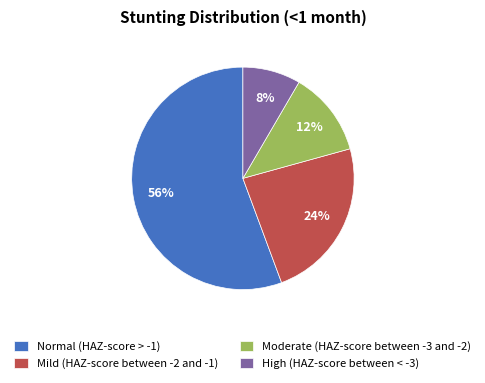

How many segments does this pie chart have?

4